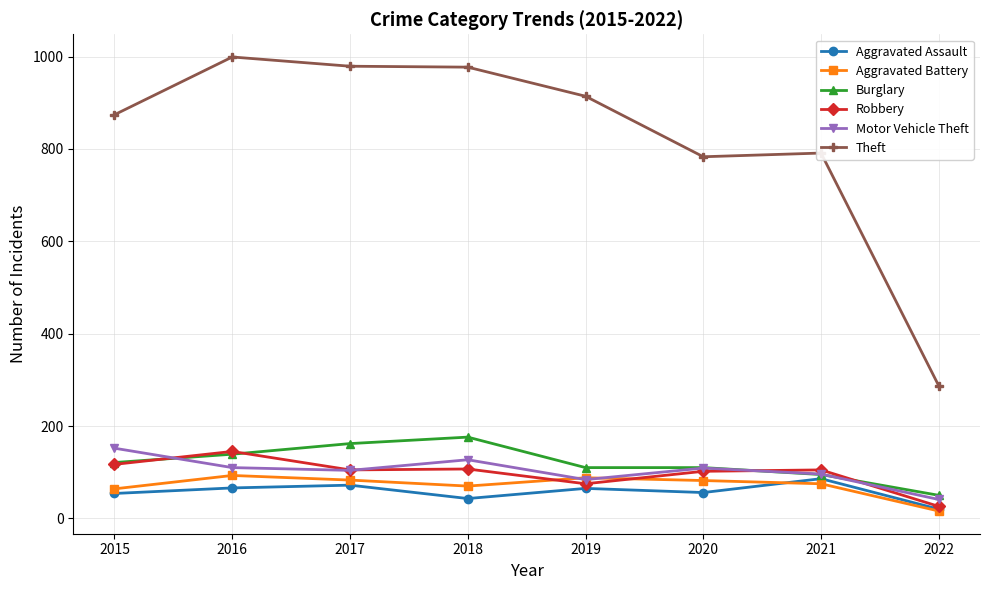

Is the value of Theft at 2016 greater than the value of Robbery at 2021?

Yes